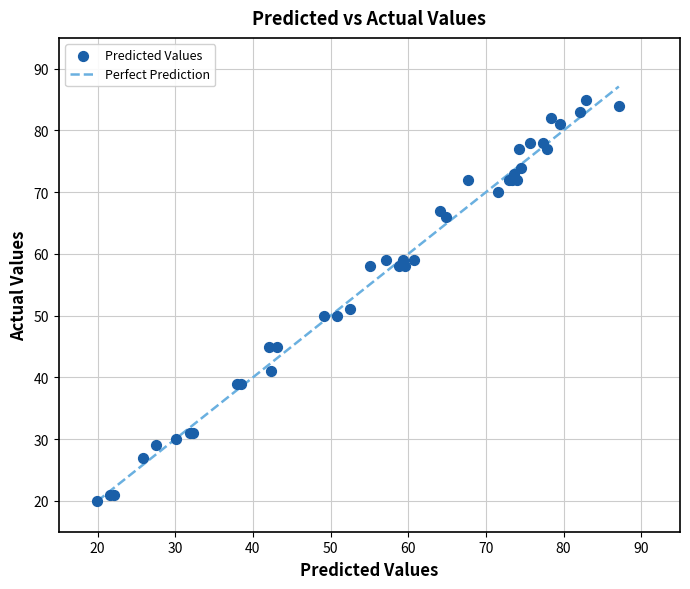

What Y value in the scatter plot is closest to 52?

51